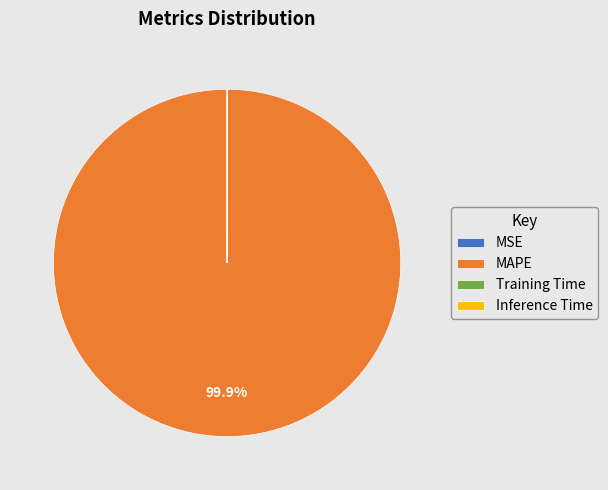

Which category has the biggest portion of the pie?

MAPE